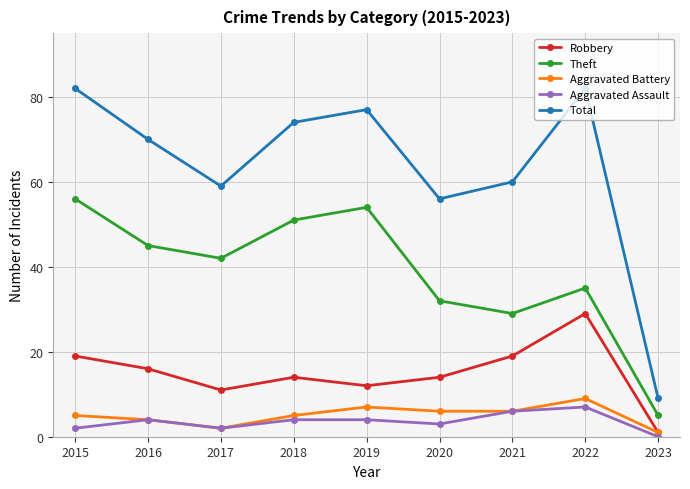

Count the Aggravated Battery values in the range 4 to 6.

5